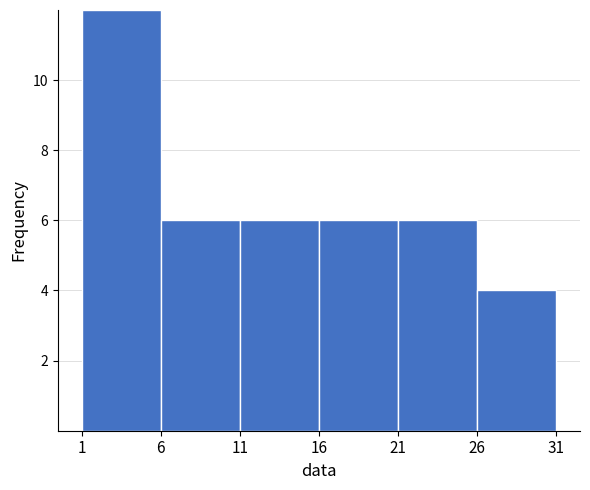

Reading left to right, transcribe this chart: for each bar, give the range it covers on the x-axis and its height. The values are not printed on the chart, so give them approximately, as read against the axis.

1 to 6: 12
6 to 11: 6
11 to 16: 6
16 to 21: 6
21 to 26: 6
26 to 31: 4